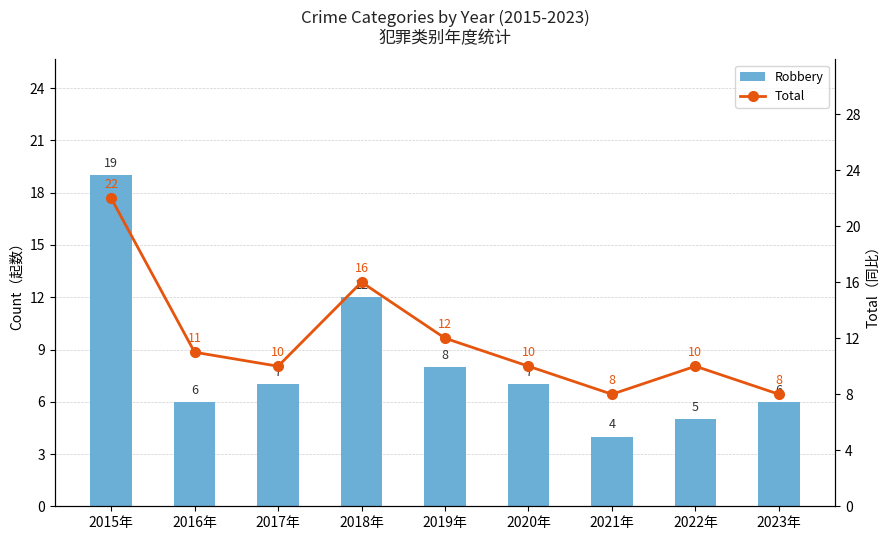

At which category is the sum across all series the highest?

2015年